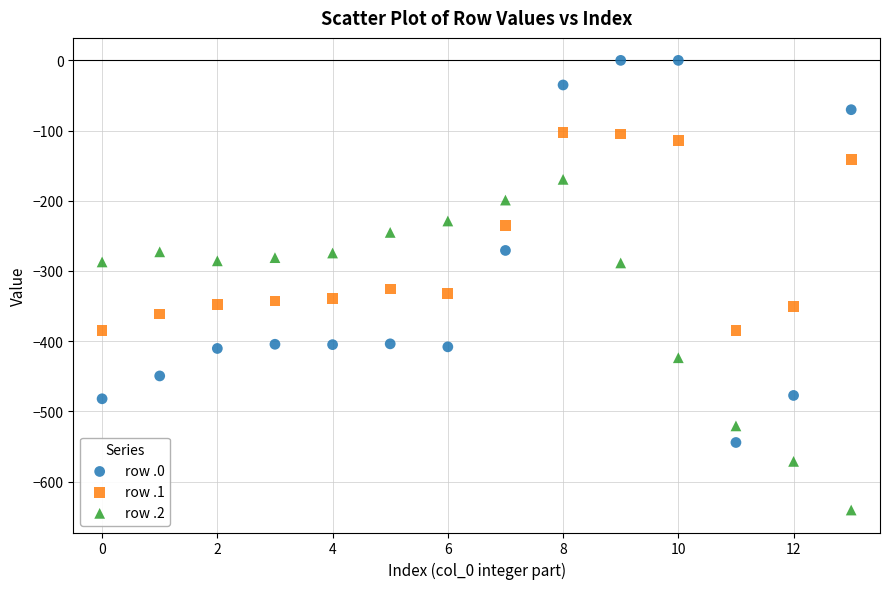

Across all data points, what is the range of Y values (max minus min)?

640.4